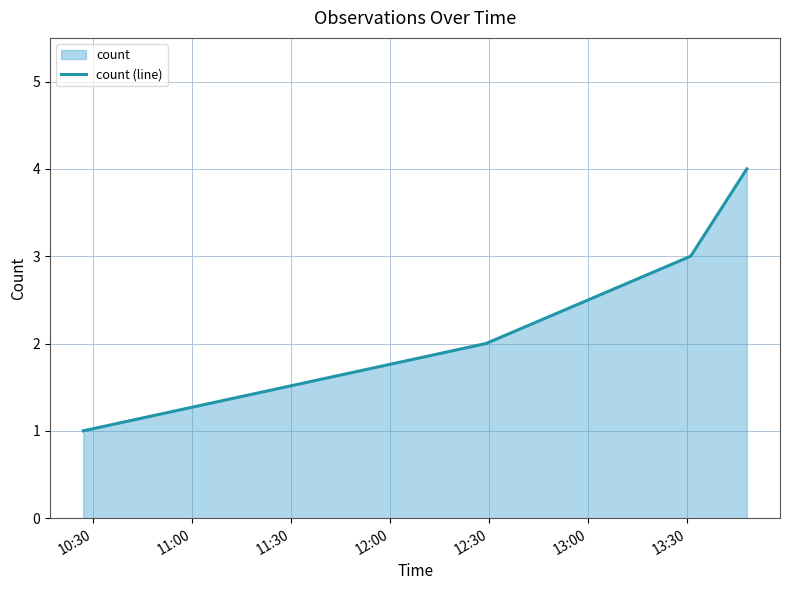

What is the sum of all values?

10